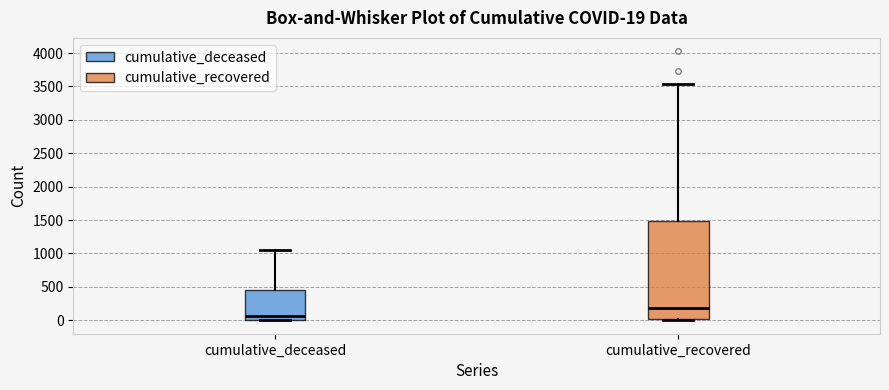

Comparing the boxes themselves (not the whiskers), which one is the tallest?

cumulative_recovered